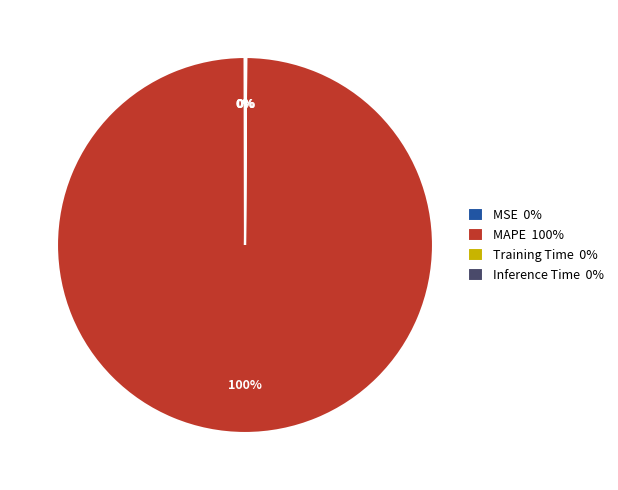

Which category has the biggest portion of the pie?

MAPE